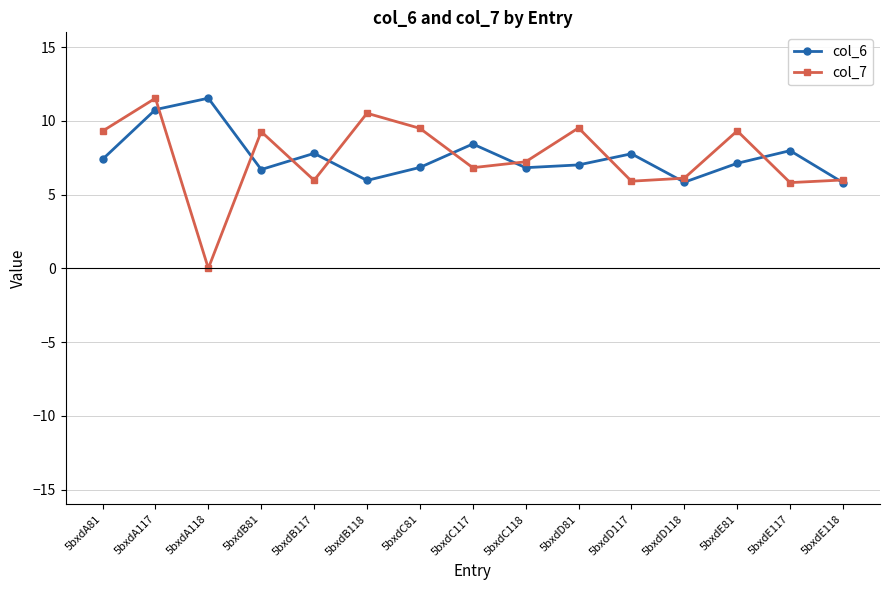

Rank the series at 5bxdB81 from lowest to highest value.

col_6, col_7